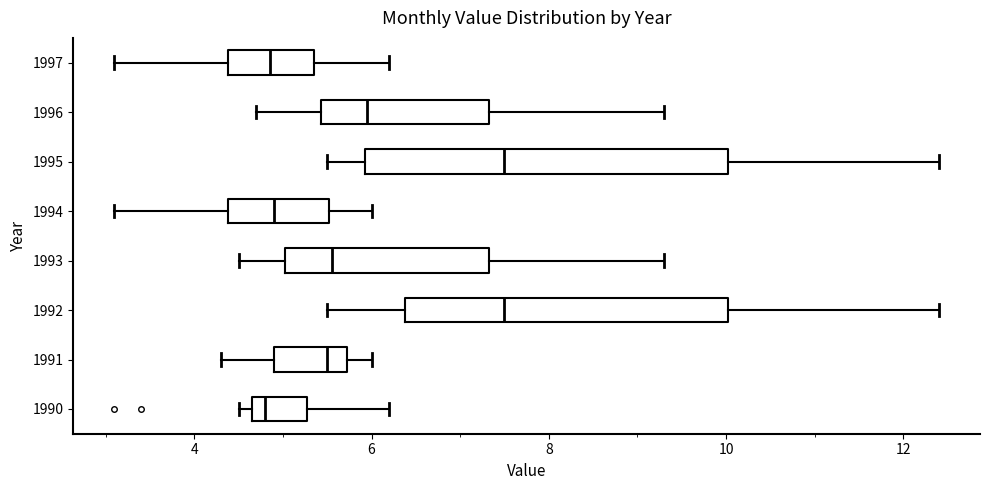

Which box is the widest, from its left edge to its right edge?

1995